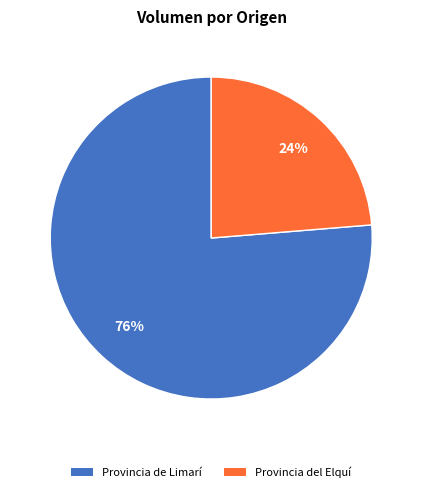

True or false: Provincia de Limarí accounts for 85% of the total.

False